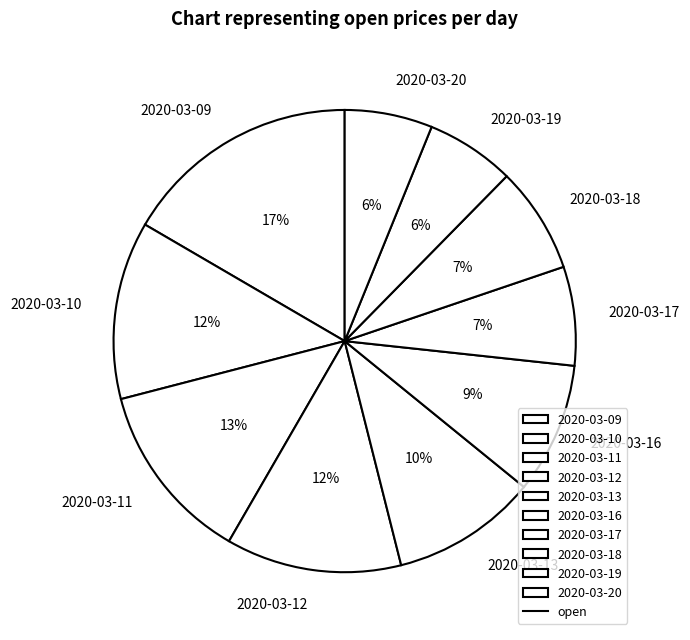

To the nearest percent, what is the difference between the 2020-03-12 and 2020-03-16 slice percentages?

3%